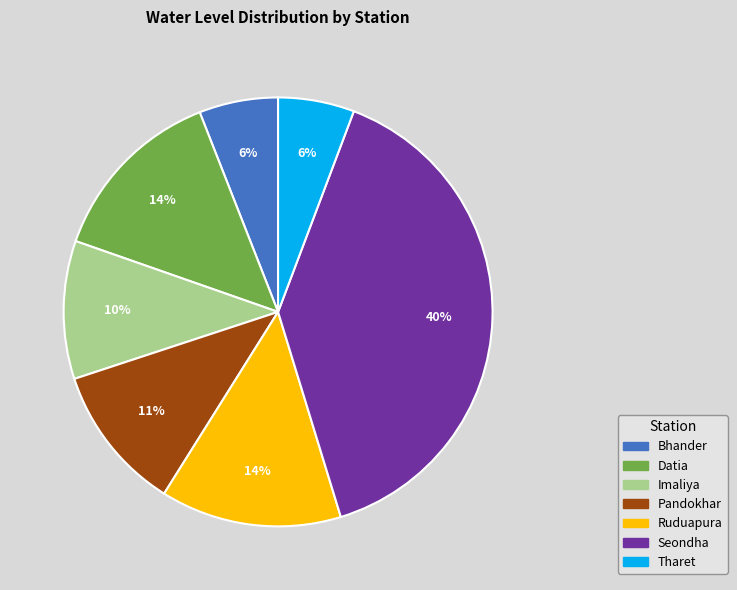

Does any single category account for the majority?

No